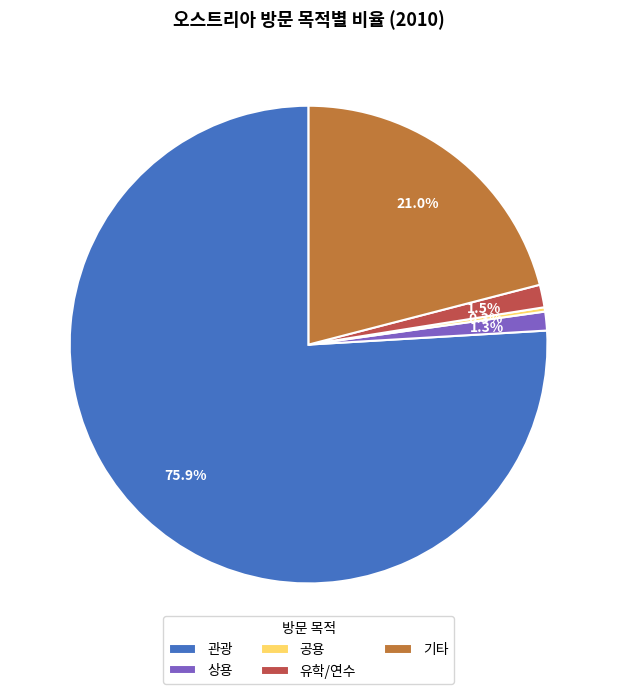

How much of the chart is everything except 기타?

79.0%